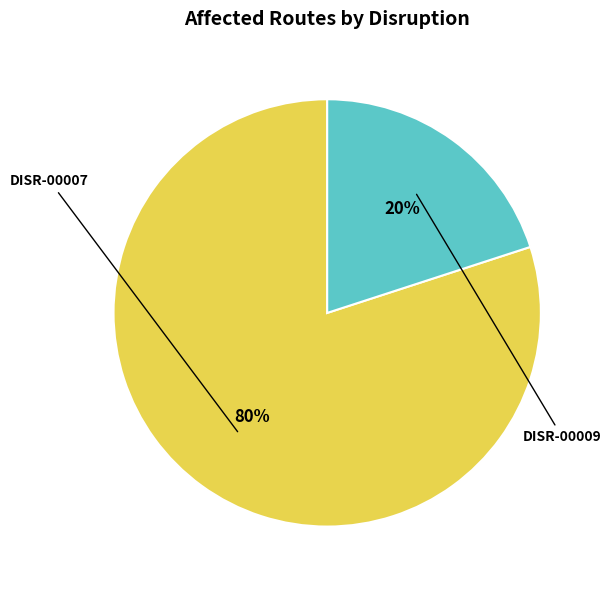

True or false: DISR-00007 accounts for 80% of the total.

True